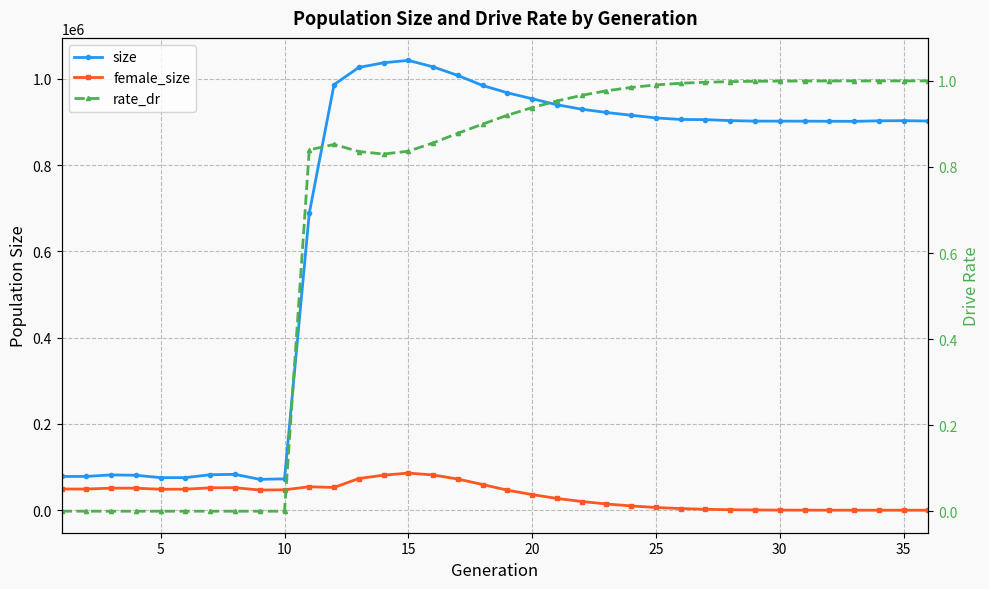

True or false: size and female_size intersect in this chart.

False